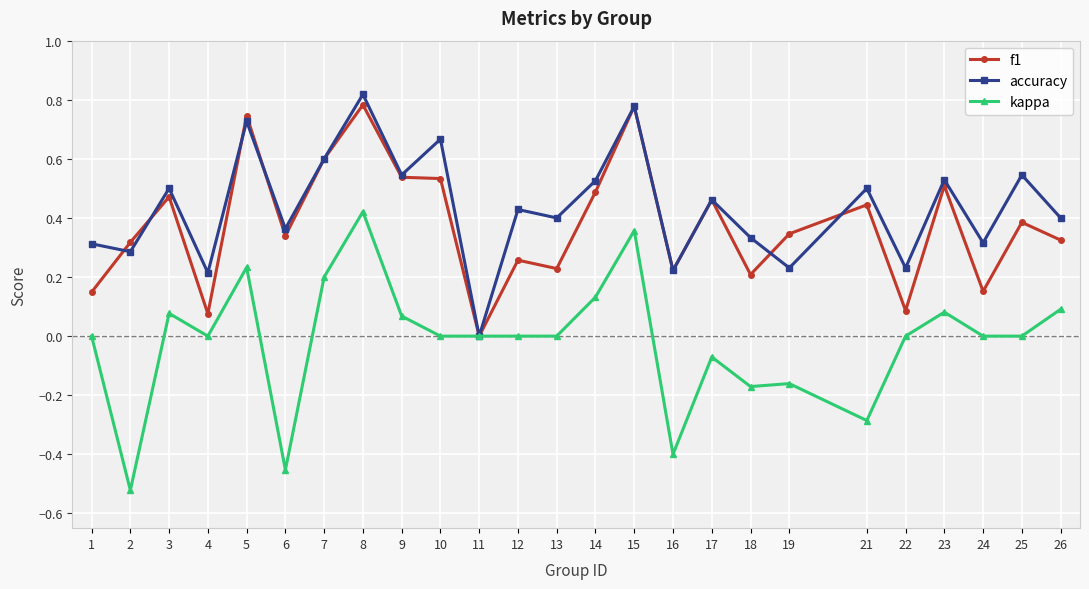

Is it true that kappa equals -0.7 at 16?

False